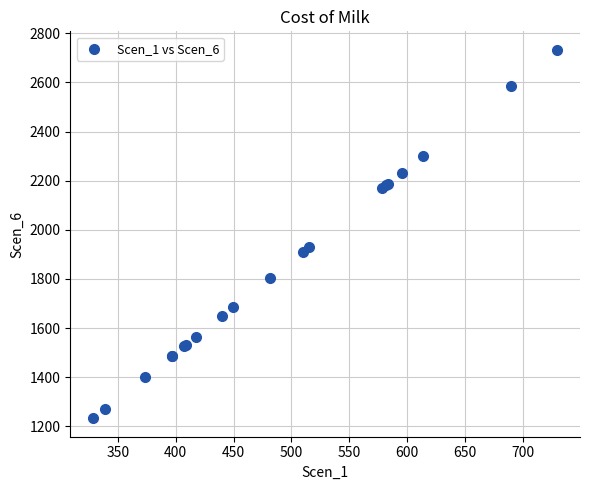

What Y value in the scatter plot is closest to 1982?

1931.6